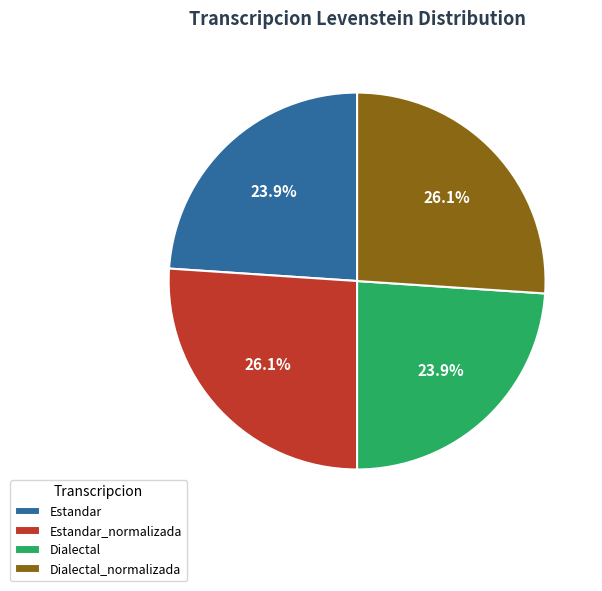

The Dialectal slice represents 18% of the pie. True or false?

False